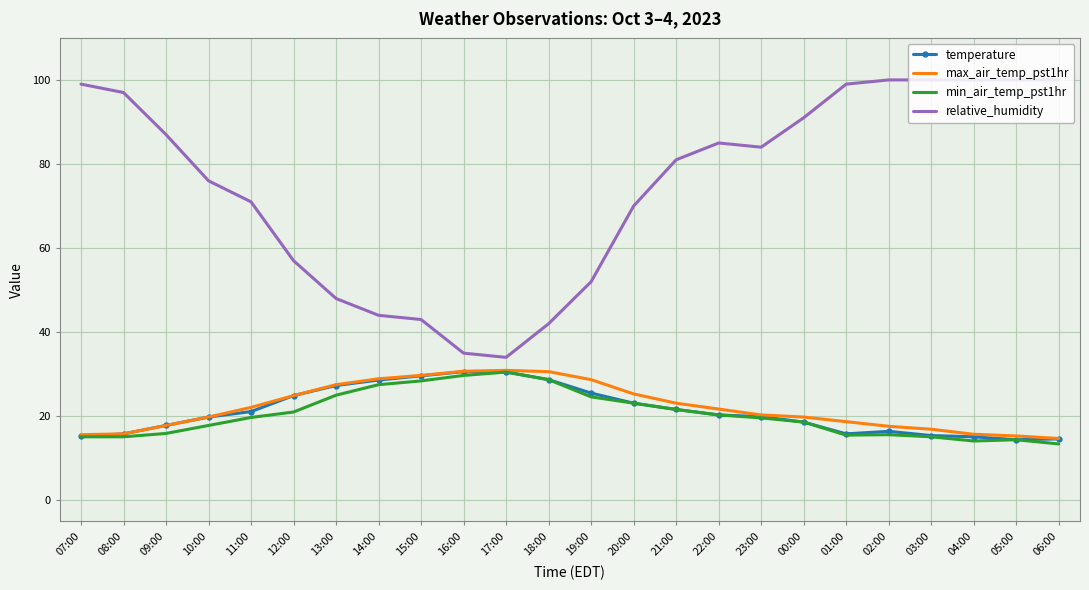

What is the difference between the maximum and minimum values in the temperature series?

16.2